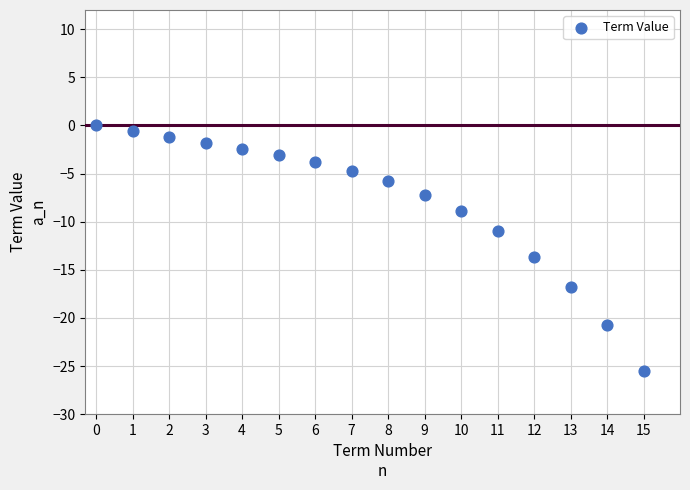

What Y value in the scatter plot is closest to -12?

-11.0